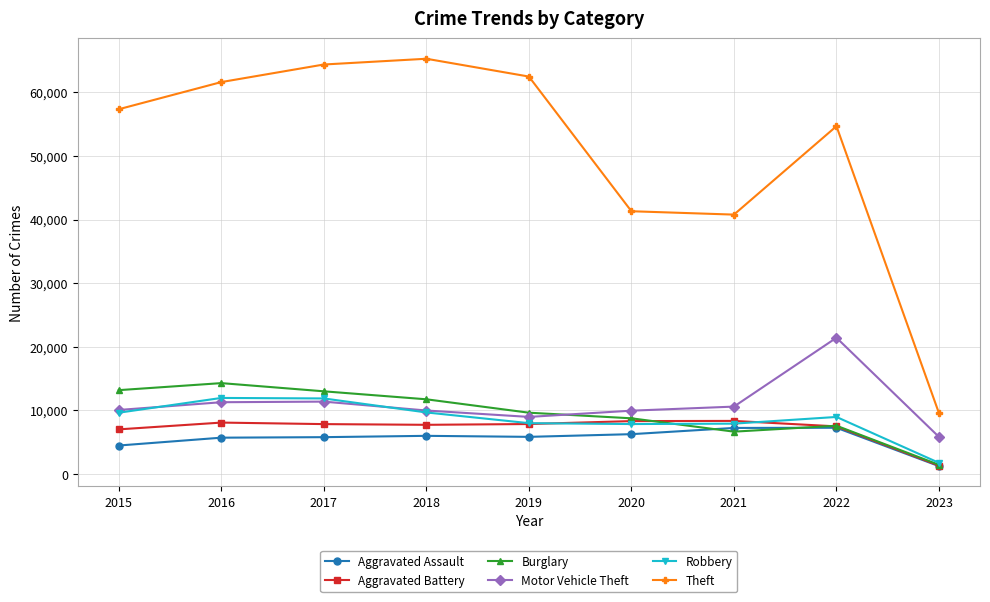

What is the value of the Motor Vehicle Theft point at the 2nd from the left?

11286